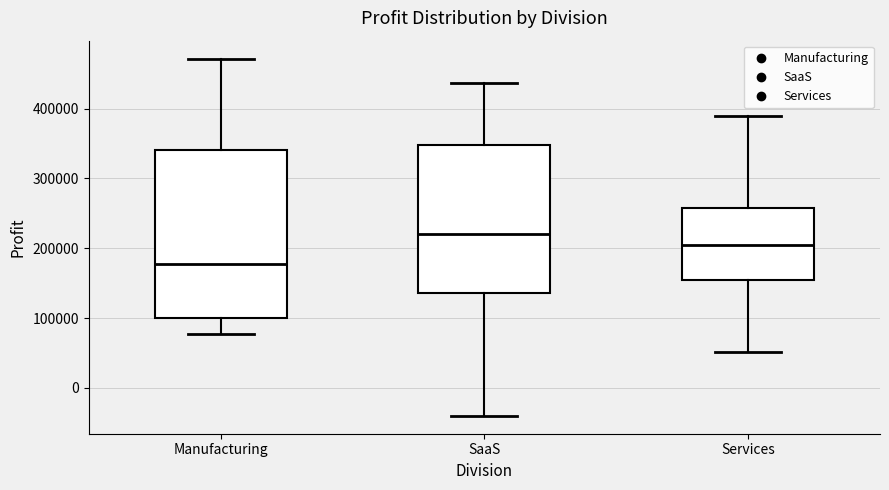

Which box has the lowest median line?

Manufacturing